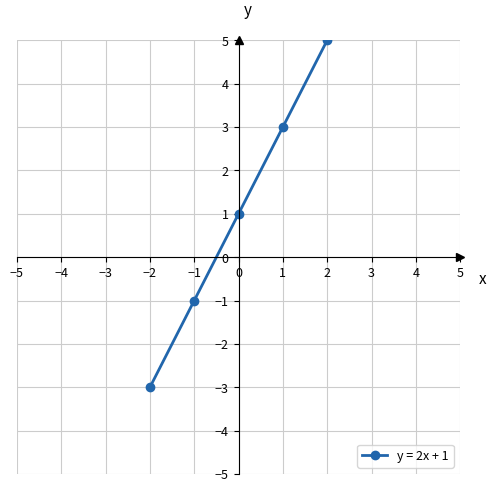

Reading left to right, list all the values displayed in this chart.

-3	-1	1	3	5